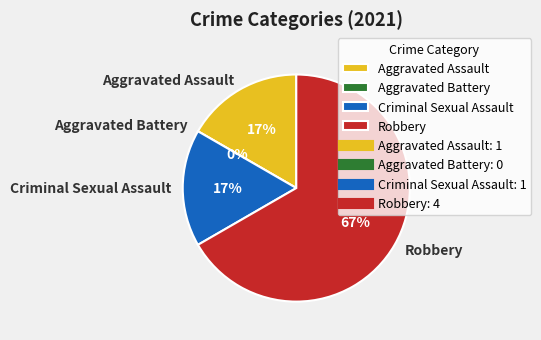

Rank the categories by value from lowest to highest.

Aggravated Battery, Aggravated Assault, Criminal Sexual Assault, Robbery